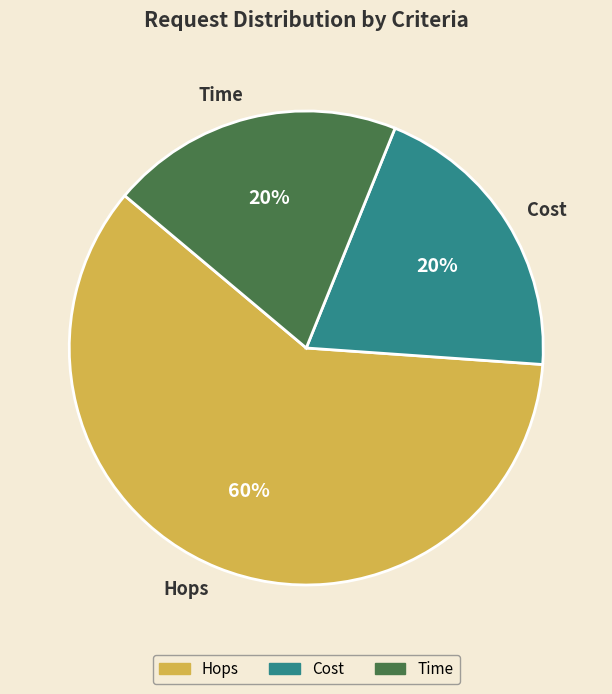

Which slice is the largest?

Hops